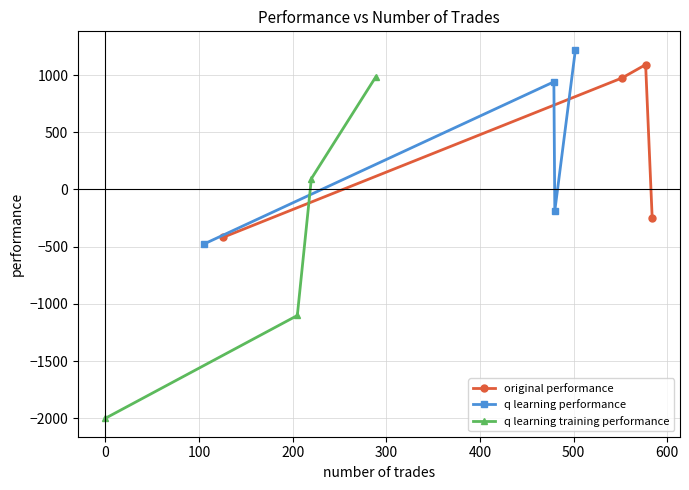

True or false: original performance has more than 1 interior local peaks.

False